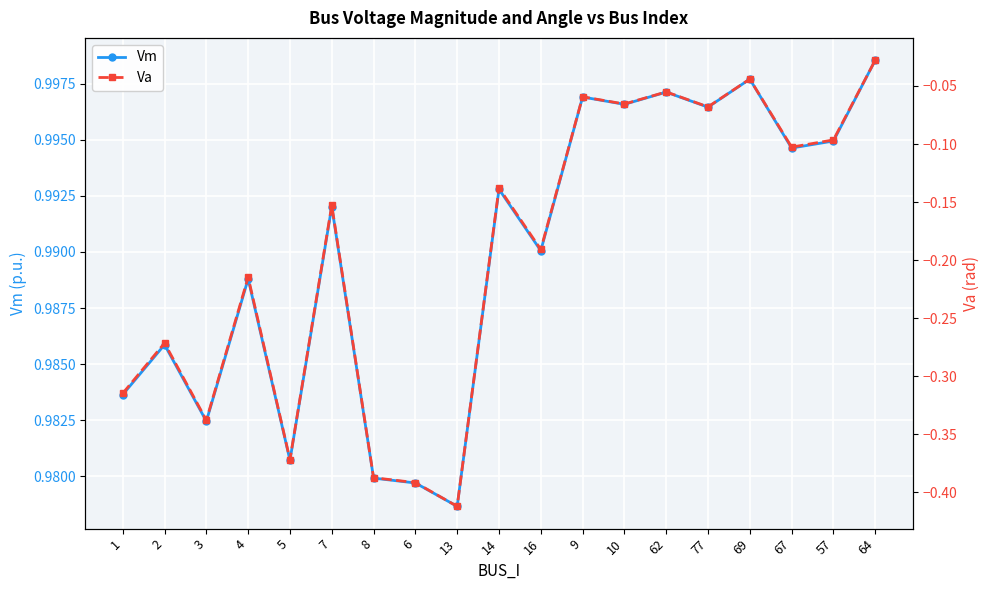

Reading left to right, what are all the values shown in this chart?

Vm: 1=1.0	2=1.0	3=1.0	4=1.0	5=1.0	7=1.0	8=1.0	6=1.0	13=1.0	14=1.0	16=1.0	9=1.0	10=1.0	62=1.0	77=1.0	69=1.0	67=1.0	57=1.0	64=1.0
Va: 1=-0.3	2=-0.3	3=-0.3	4=-0.2	5=-0.4	7=-0.2	8=-0.4	6=-0.4	13=-0.4	14=-0.1	16=-0.2	9=-0.1	10=-0.1	62=-0.1	77=-0.1	69=-0.0	67=-0.1	57=-0.1	64=-0.0